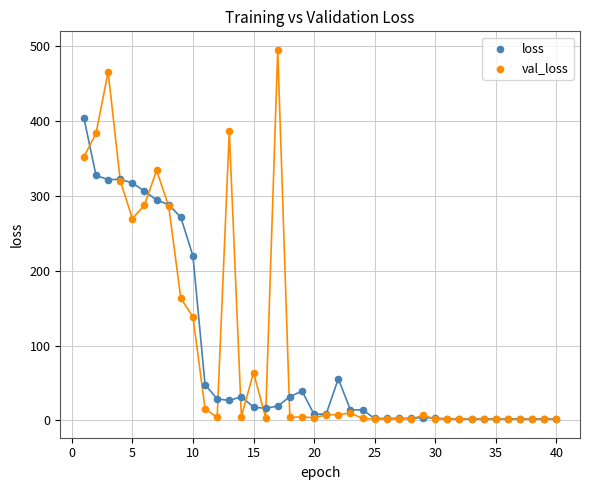

Which series has the largest Y range (max minus min)?

val_loss